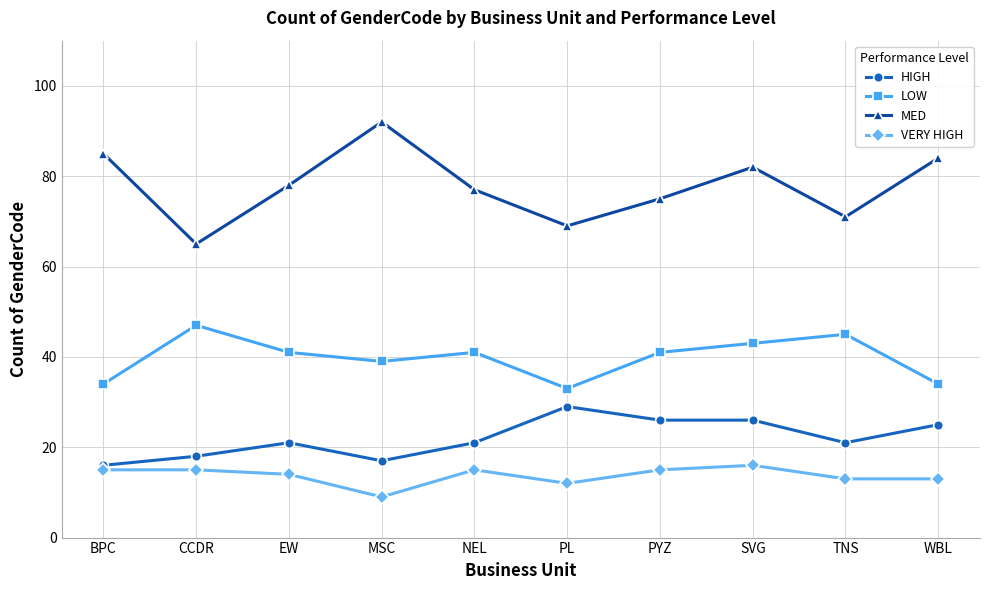

Is this an area chart (filled region under the line)?

No